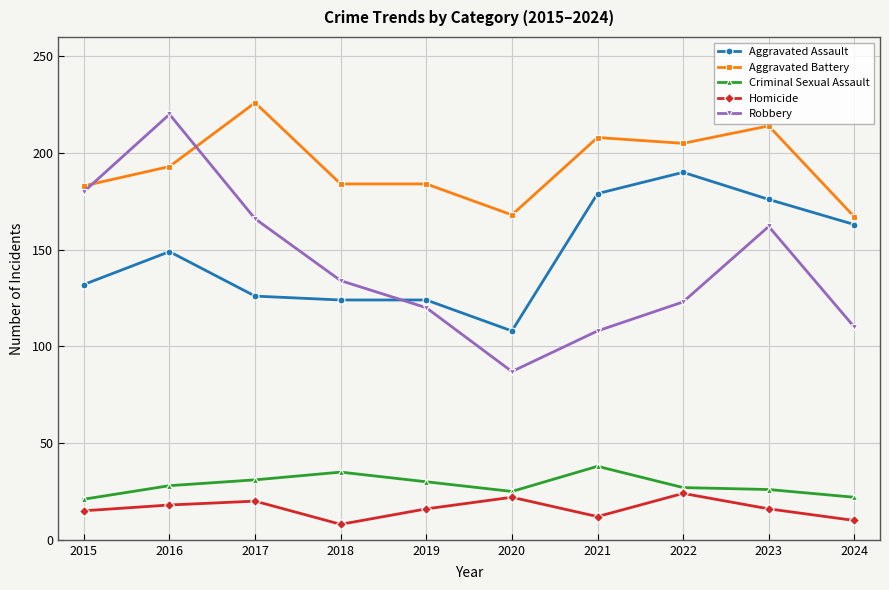

What is the difference between the maximum and minimum values in the Homicide series?

16